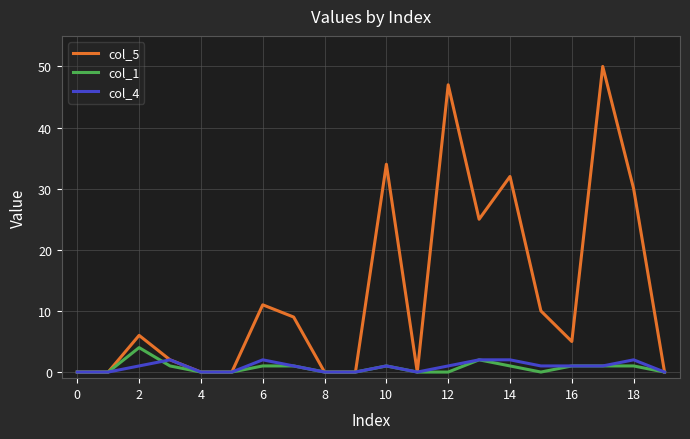

Which series has the largest total across all categories?

col_5